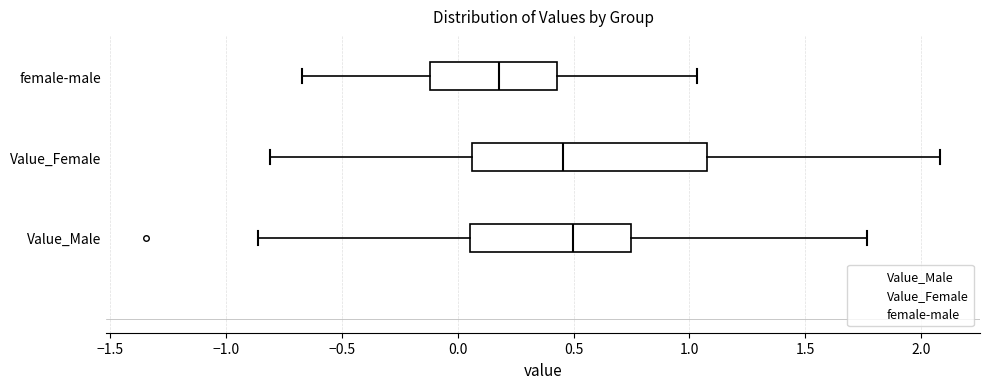

Where is the right edge of the box for Value_Female on the x-axis? The values are not printed on the chart, so give them approximately, as read against the axis.

1.10